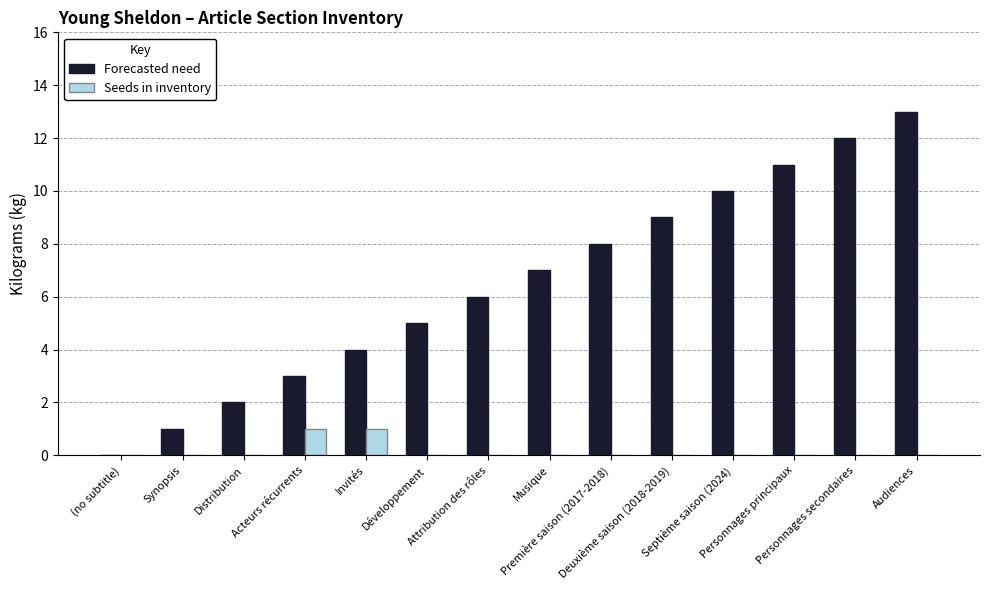

What is the sum of all Forecasted need values?

91